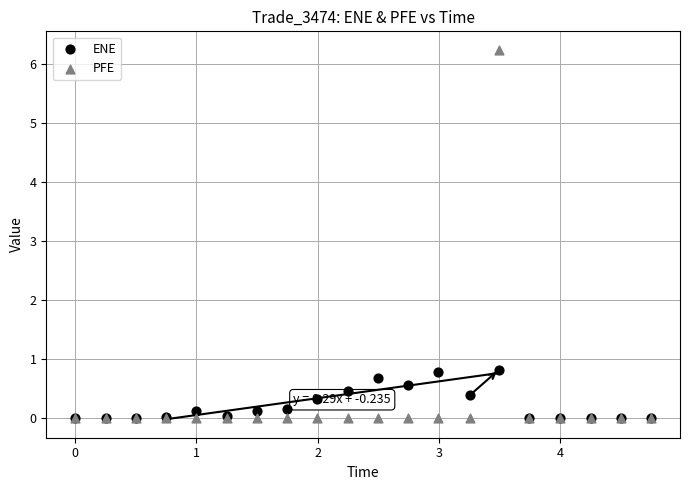

What are all the series names shown in the legend?

ENE, PFE